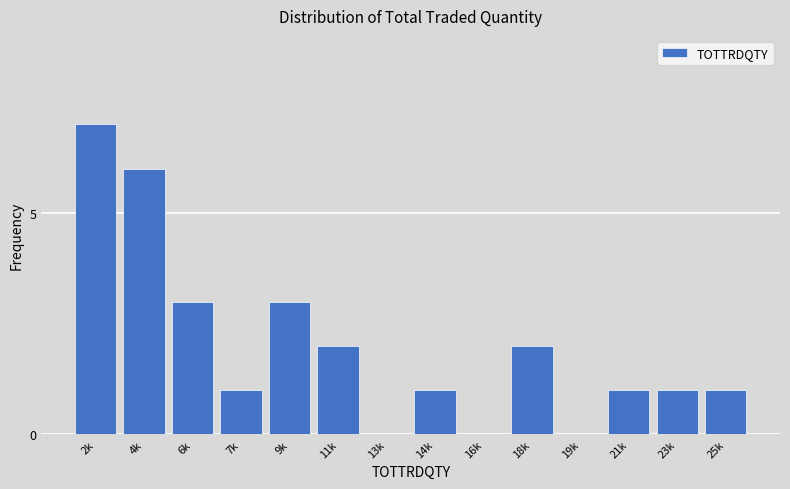

Reading left to right, transcribe all the data shown in this chart.

2k=7	4k=6	6k=3	7k=1	9k=3	11k=2	13k=0	14k=1	16k=0	18k=2	19k=0	21k=1	23k=1	25k=1